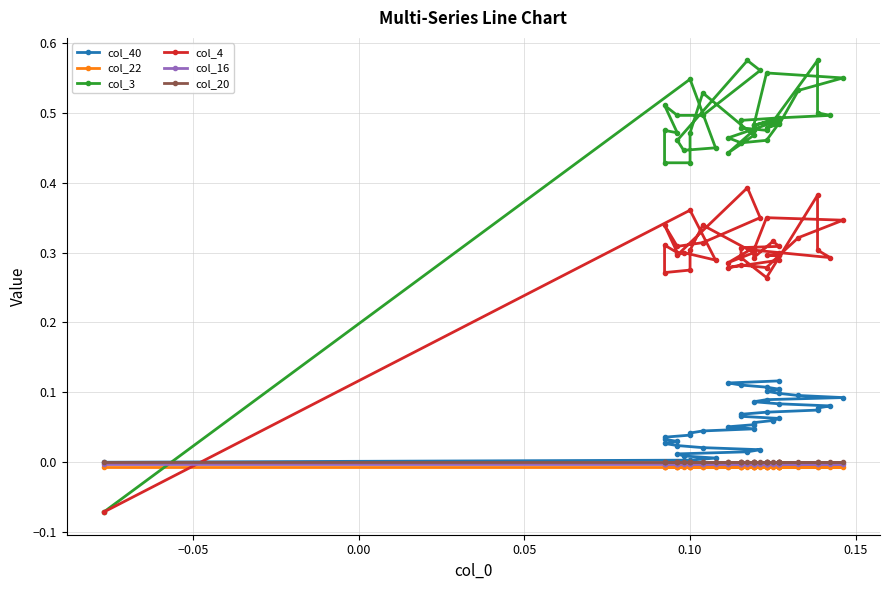

Is it true that col_20 equals -0.0 at 0.05?

True